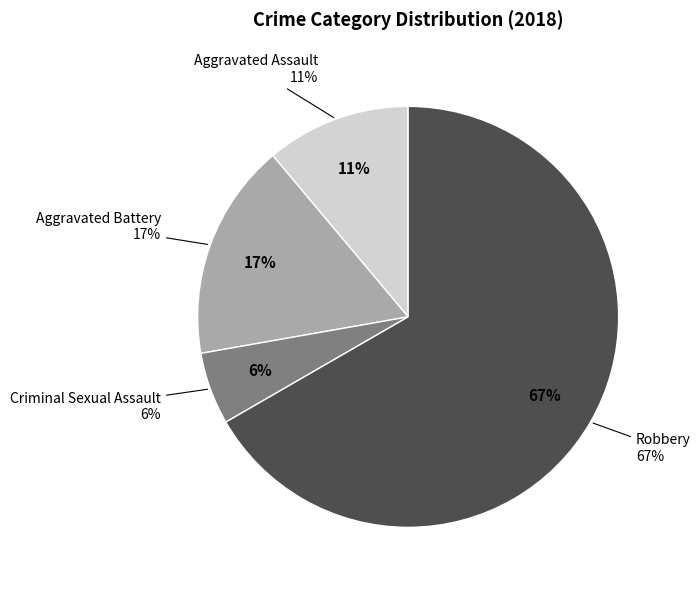

How much of the chart is everything except Aggravated Battery?

83.3%